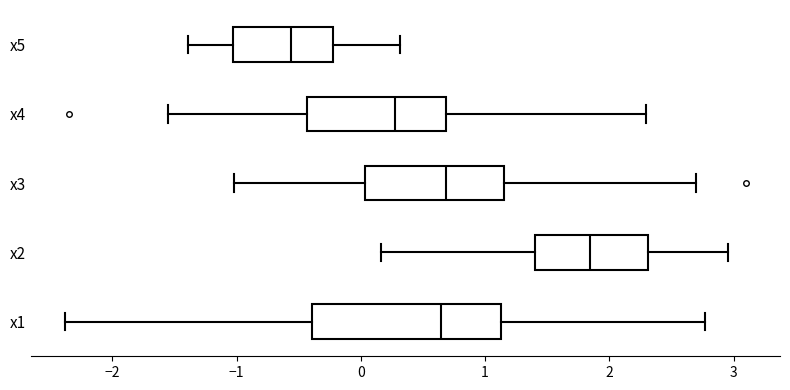

Which box has the furthest to the left median line?

x5